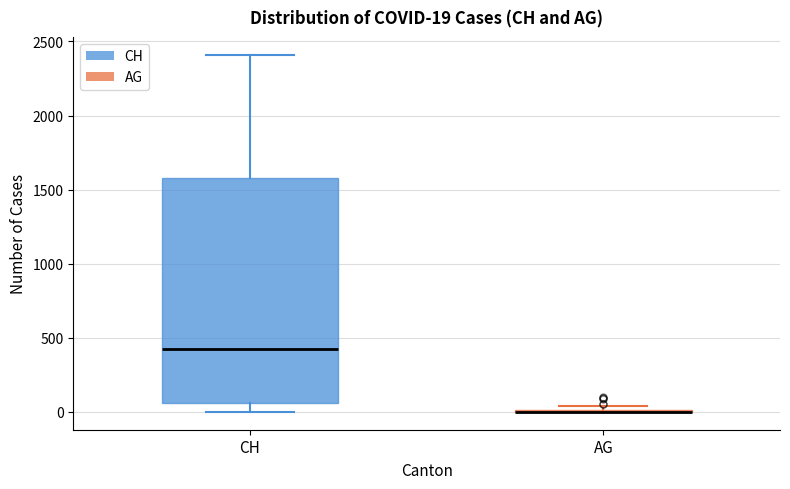

Which box is the tallest, from its lower edge to its upper edge?

CH